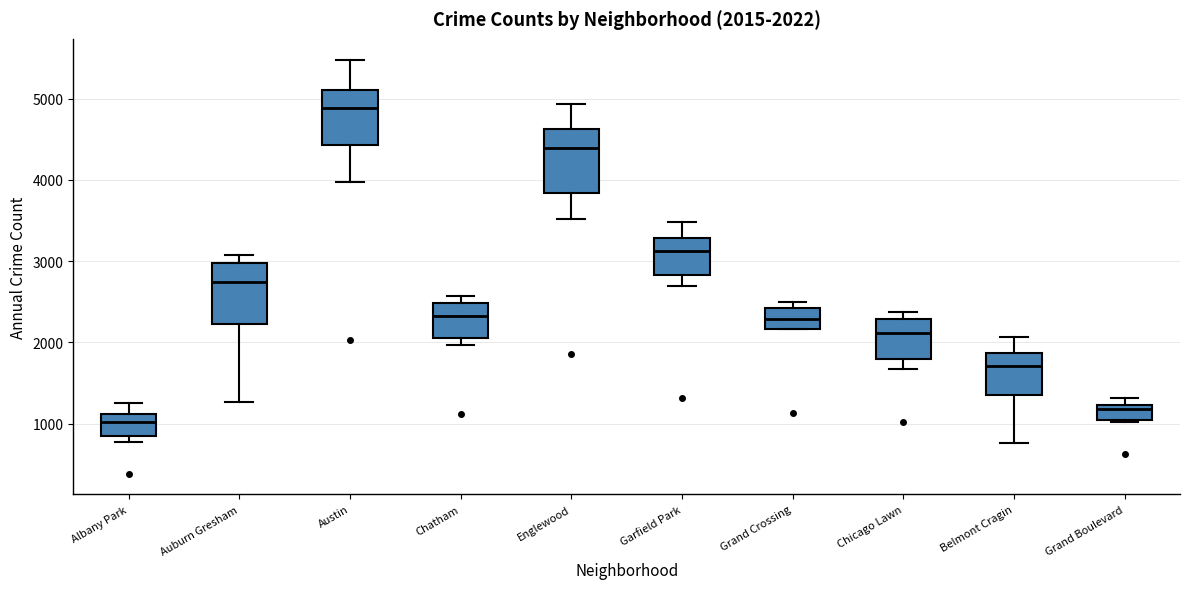

Which box has the highest median line?

Austin